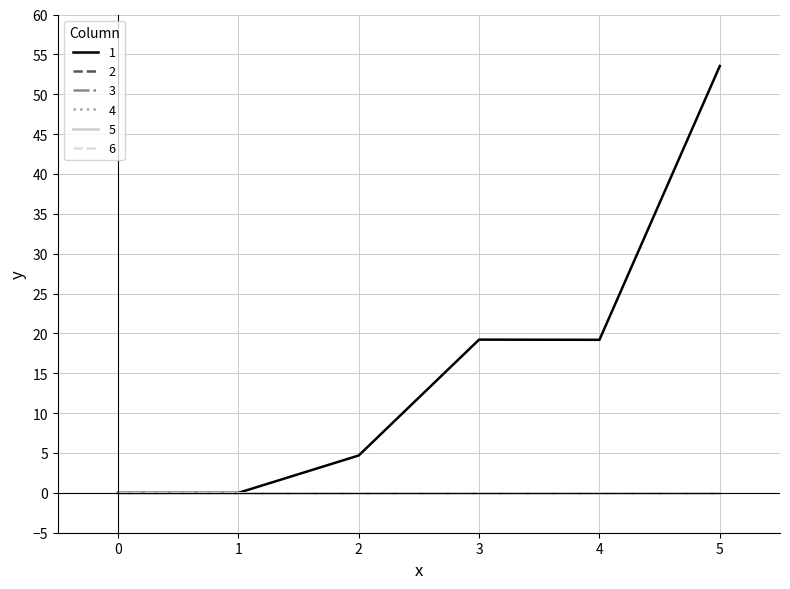

True or false: 3 and 2 intersect in this chart.

False